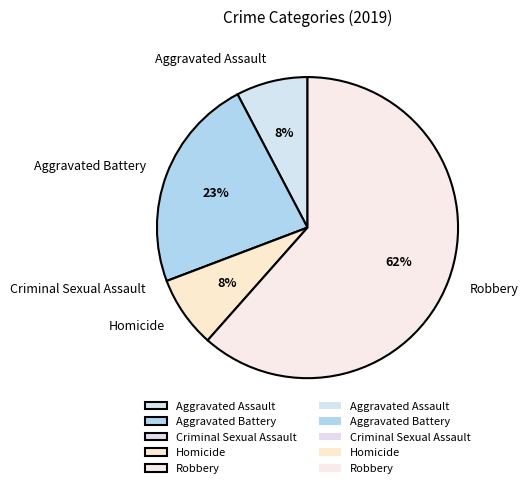

Do Aggravated Assault and Robbery together represent more than half of the pie?

Yes